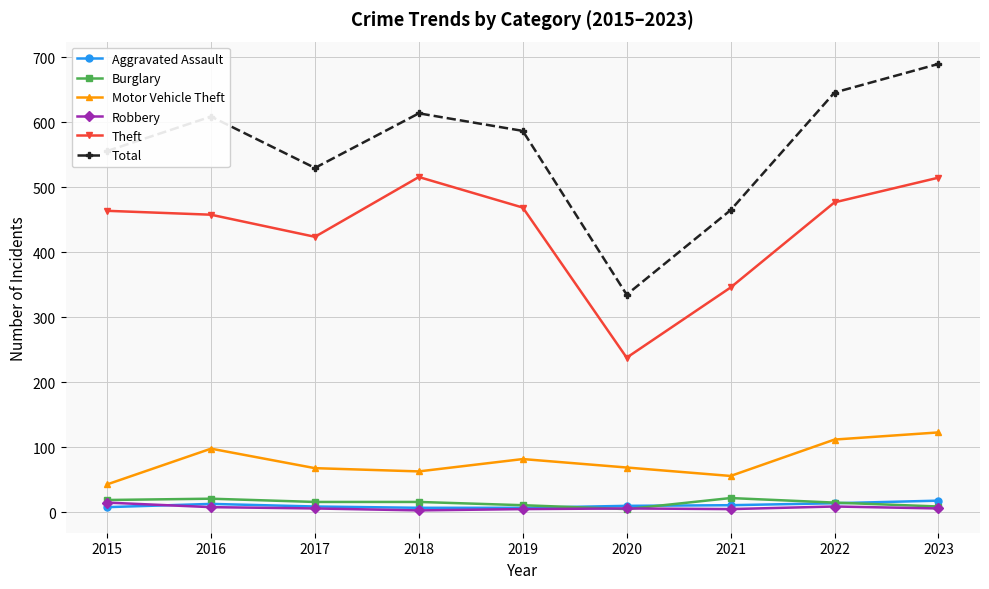

True or false: Robbery has more than 0 interior local peaks.

True